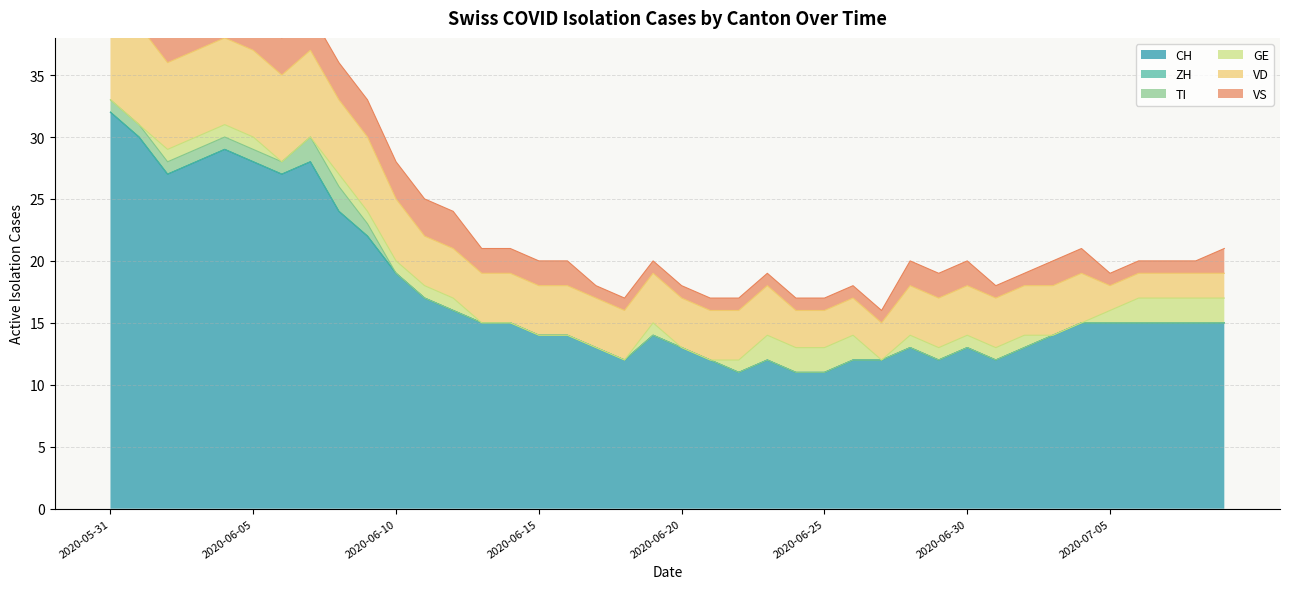

Is the value of TI at 2020-06-02 greater than the value of VD at 2020-06-22?

No